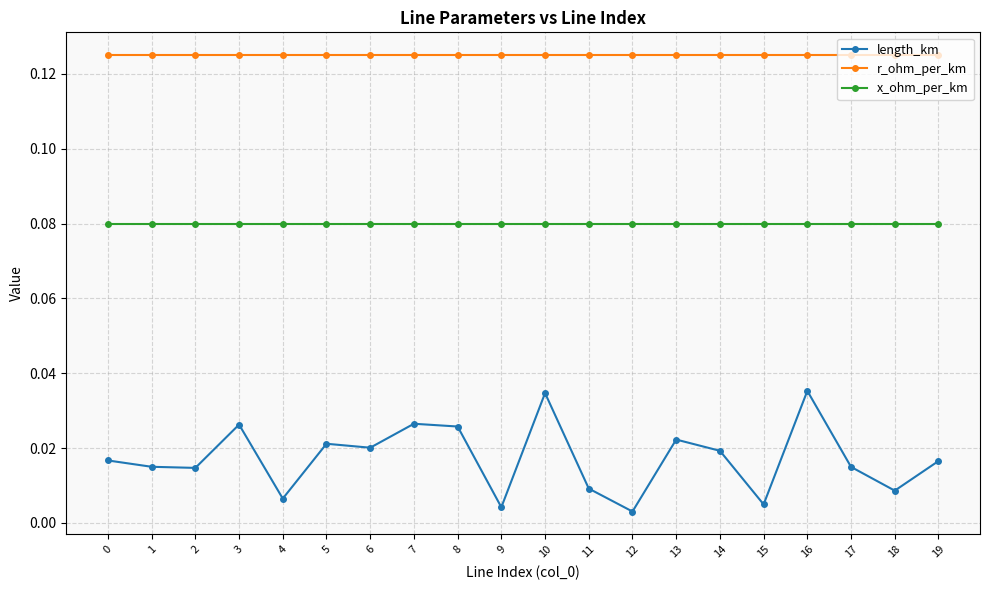

Which series has the widest spread of values?

length_km